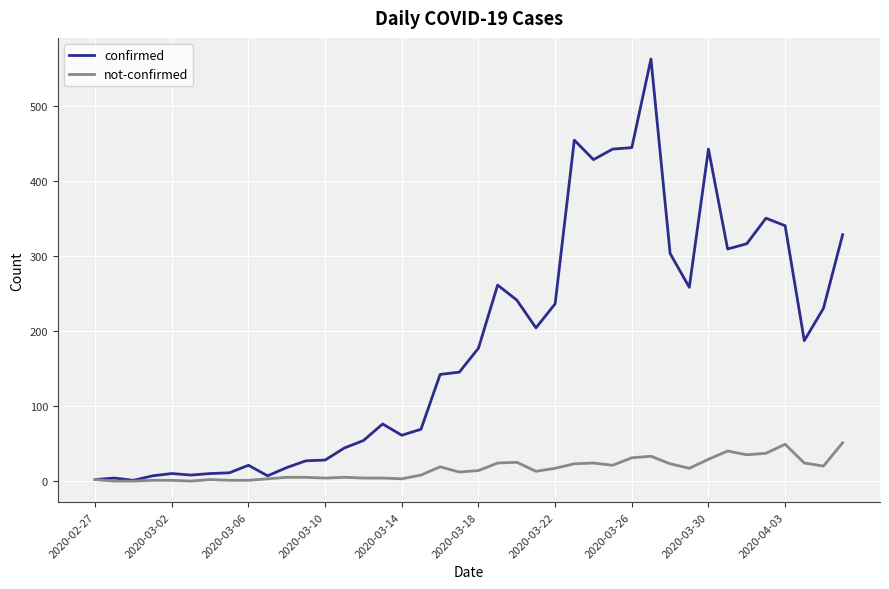

List the series in order of their overall mean, lowest first.

not-confirmed, confirmed